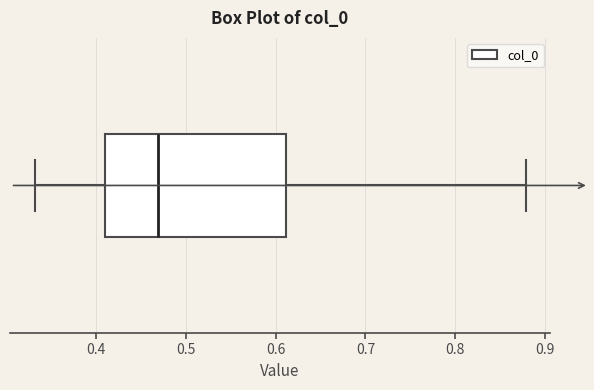

Read this box plot against the x-axis: the position of the median line, the range covered by the box, and the ends of both whiskers. The values are not printed on the chart, so give them approximately, as read against the axis.

median 0.47, box 0.41 to 0.61, whiskers 0.33 to 0.88